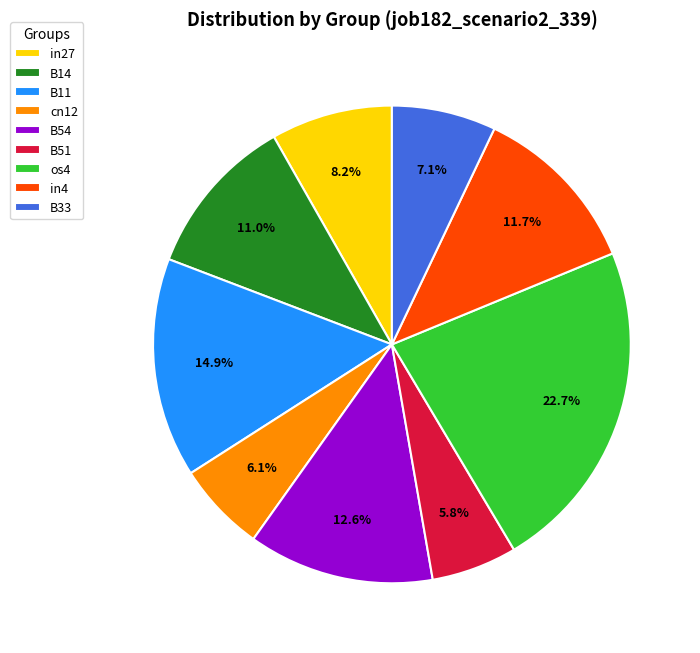

Which has a higher value, in27 or cn12?

in27